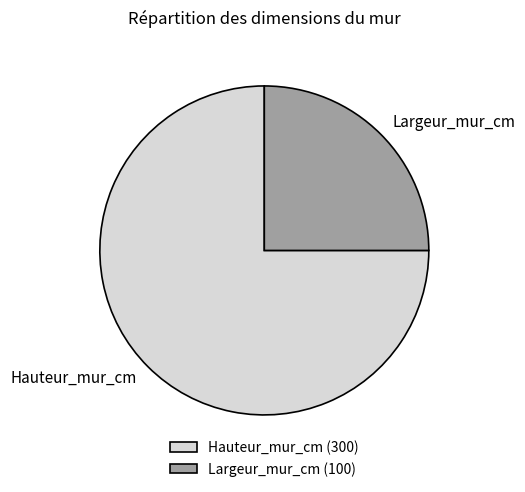

Does Hauteur_mur_cm represent more than half of the total?

Yes